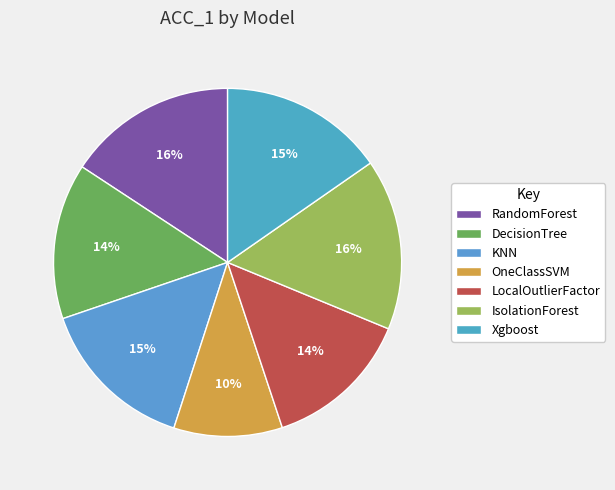

Does OneClassSVM represent more than half of the total?

No